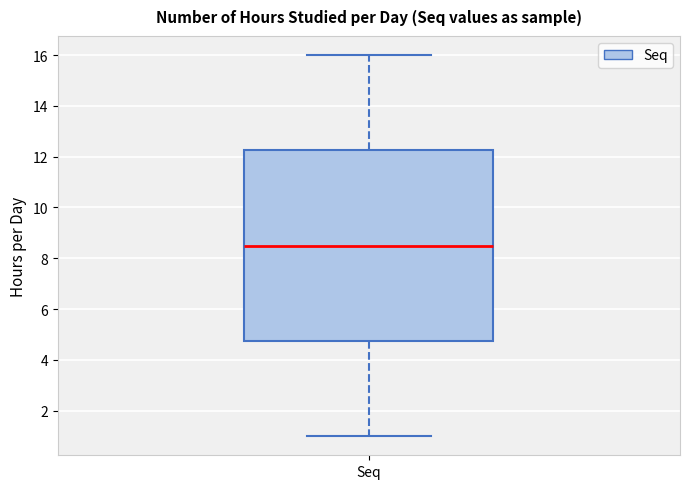

Read this box plot against the y-axis: the position of the median line, the range covered by the box, and the ends of both whiskers. The values are not printed on the chart, so give them approximately, as read against the axis.

median 8.6, box 4.8 to 12.2, whiskers 1.0 to 16.0